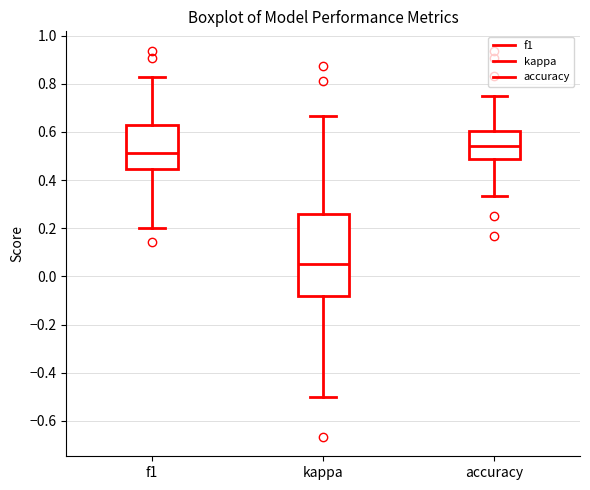

Which box's median line is the lowest?

kappa